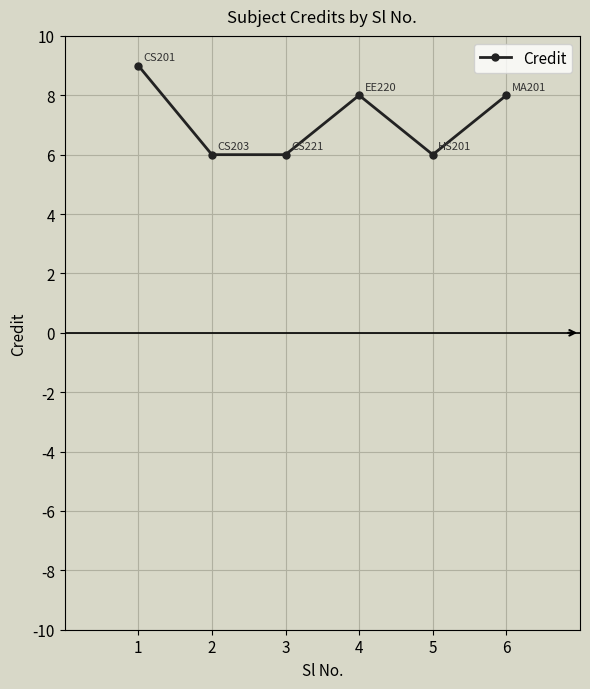

What is the smallest value displayed?

6